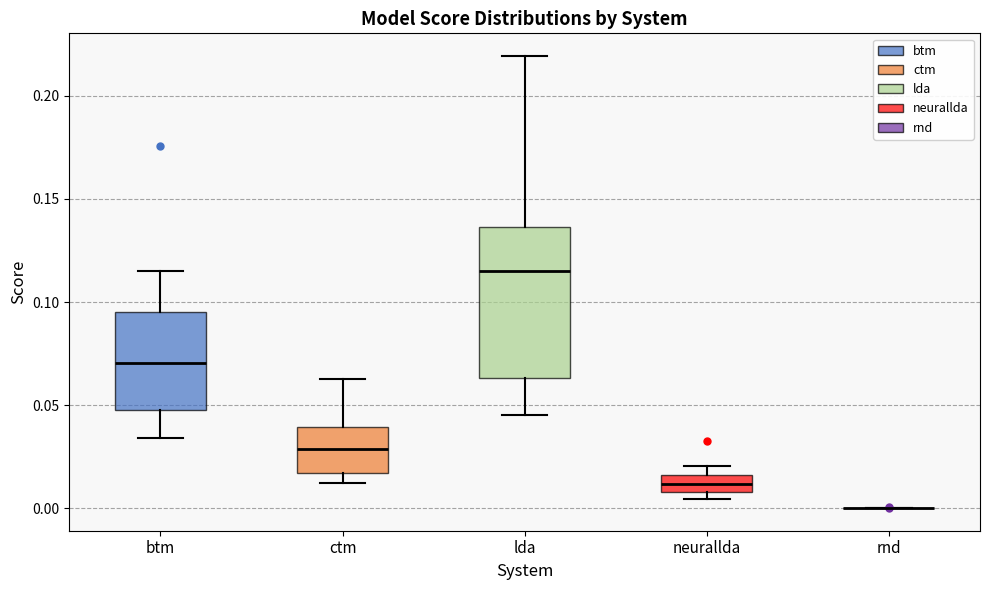

Reading left to right, transcribe this box plot: for each box, give where its median line is, the range the box spans, and where its two whiskers end, as read against the y-axis. The values are not printed on the chart, so give them approximately, as read against the axis.

btm: median 0.070, box 0.050 to 0.095, whiskers 0.035 to 0.115
ctm: median 0.030, box 0.015 to 0.040, whiskers 0.010 to 0.060
lda: median 0.115, box 0.065 to 0.135, whiskers 0.045 to 0.220
neurallda: median 0.010 (inside the box), box 0.010 to 0.015, whiskers 0.005 to 0.020
rnd: box collapsed to a line at 0.000, whiskers 0.000 to 0.000